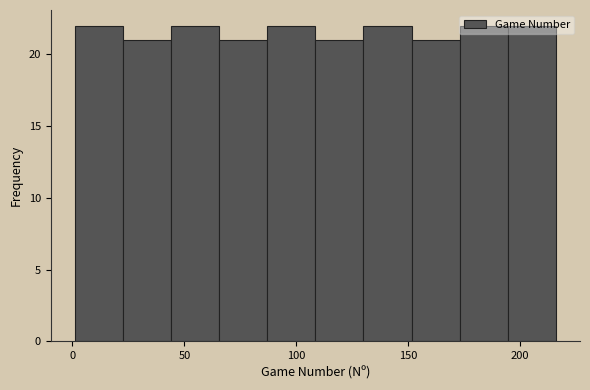

Reading left to right, transcribe this chart: for each bar, give the range it covers on the x-axis and its height. Neither the bar edges nor the heights are printed on the chart, so give them approximately, as read against the axes.

1.0 to 22.5: 22
22.5 to 44.0: 21
44.0 to 65.5: 22
65.5 to 87.0: 21
87.0 to 108.5: 22
108.5 to 130.0: 21
130.0 to 151.5: 22
151.5 to 173.0: 21
173.0 to 194.5: 22
194.5 to 216.0: 22